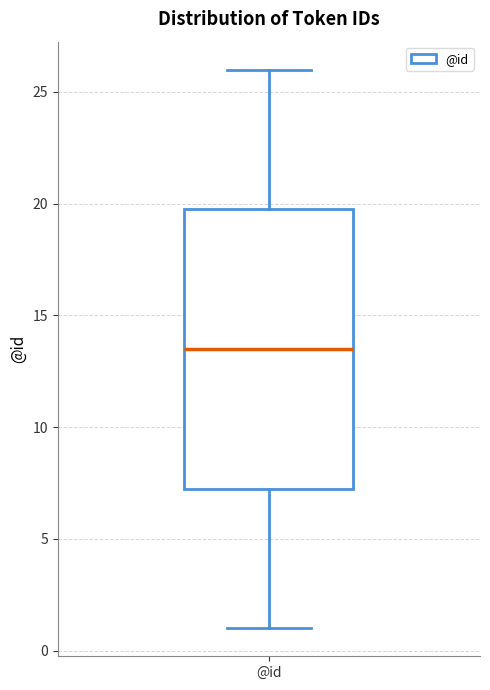

Where is the lower edge of the box for @id on the y-axis? The values are not printed on the chart, so give them approximately, as read against the axis.

7.5